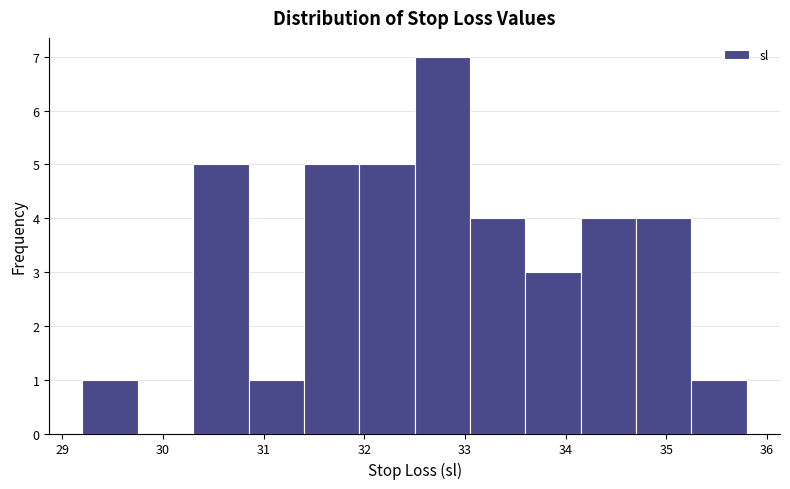

What is the height of the bar covering 29.20 to 29.75 on the x-axis? Neither the bar edges nor the heights are printed on the chart, so give them approximately, as read against the axes.

1